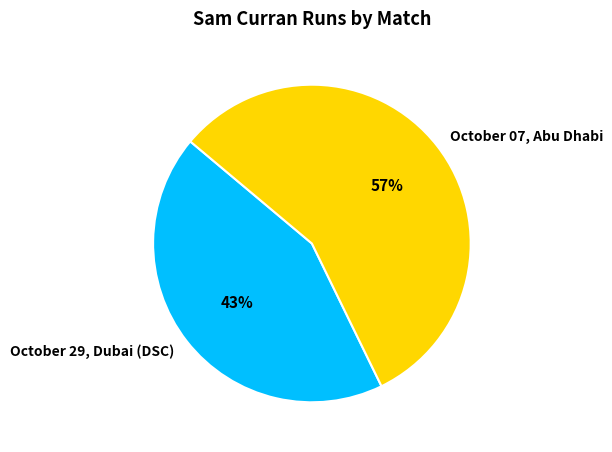

Is there a majority slice in this chart?

Yes